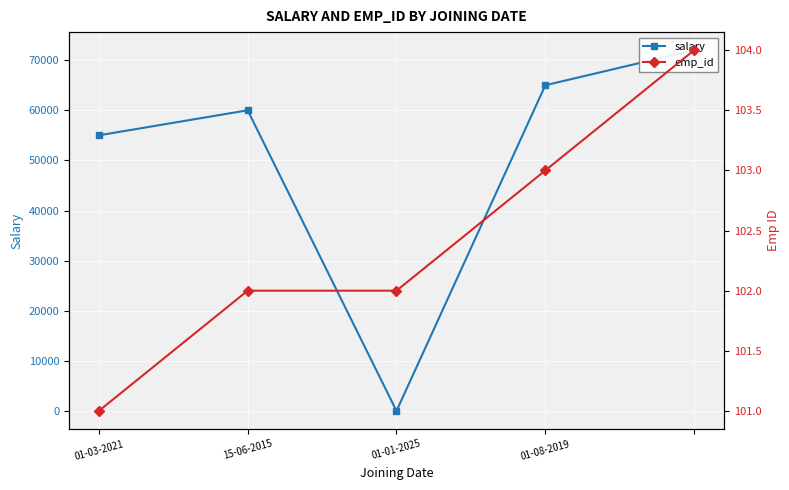

Which series ends up on top after the final intersection of emp_id and salary?

salary